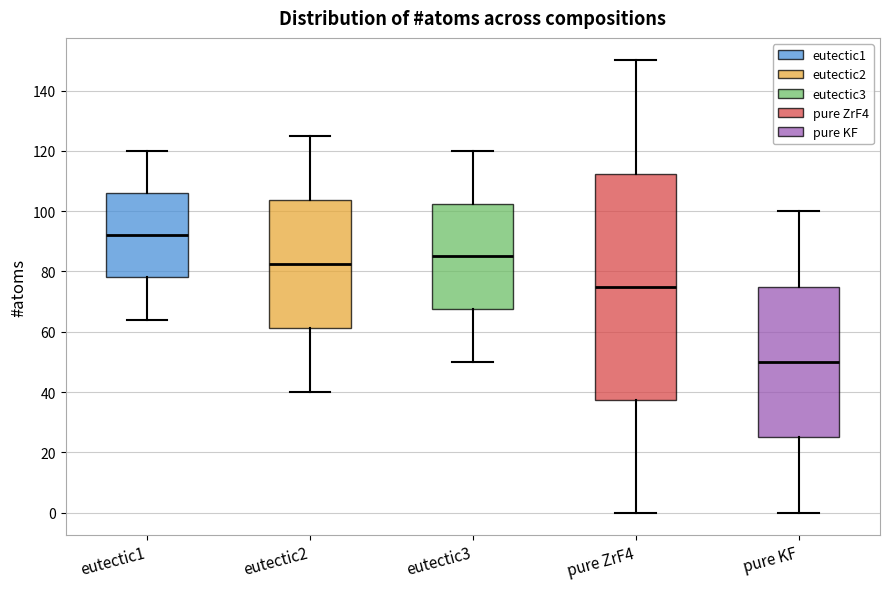

Comparing the boxes themselves (not the whiskers), which one is the tallest?

pure ZrF4